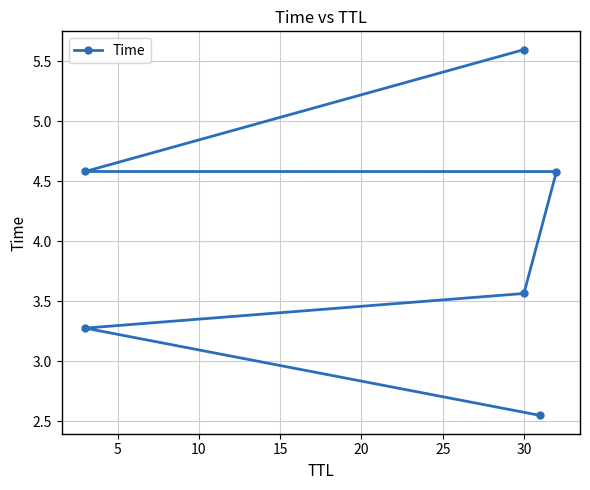

What is the minimum value shown in the chart?

2.5